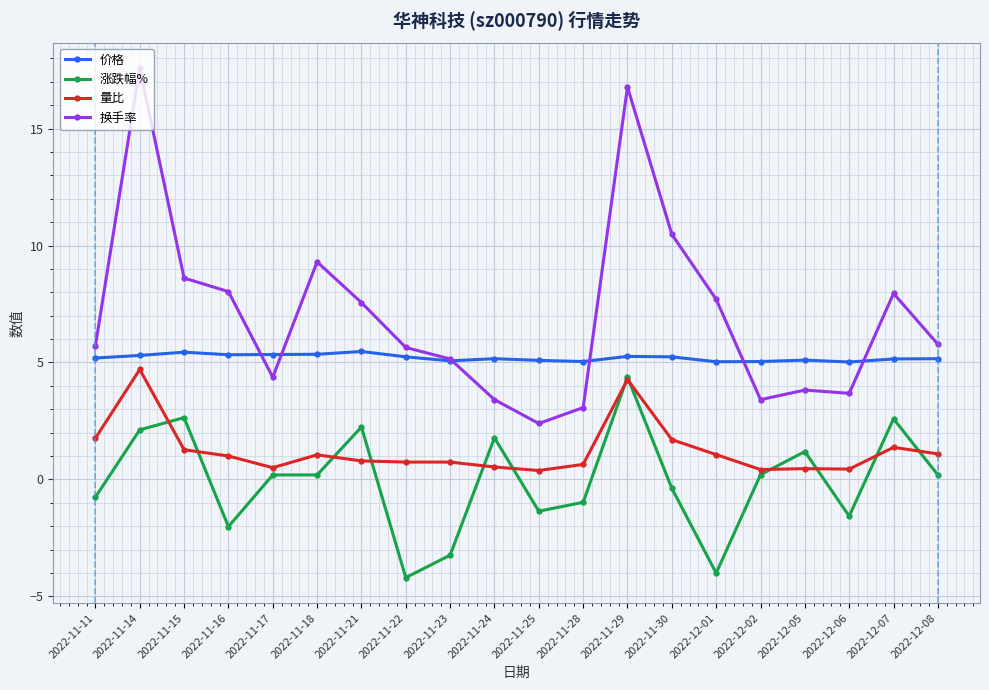

How many lines are shown in the chart?

4